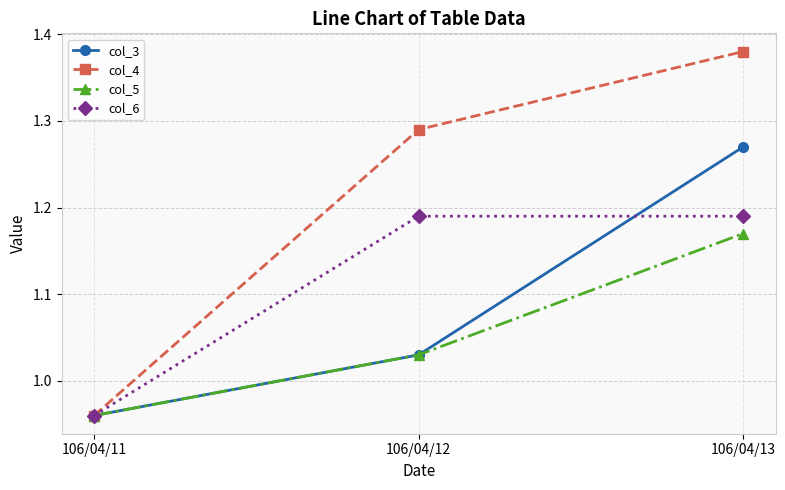

Rank the series by their average value, from highest to lowest.

col_4, col_6, col_3, col_5